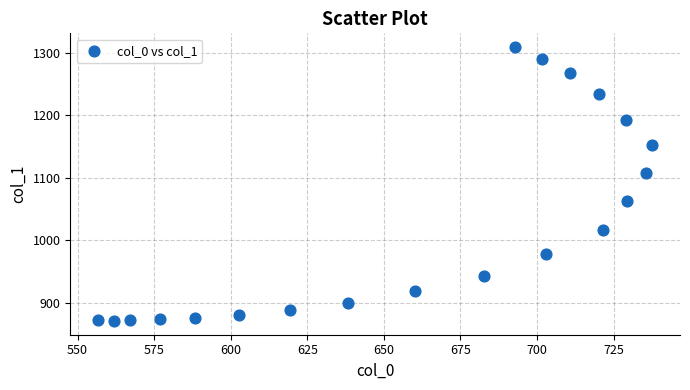

What Y value in the scatter plot is closest to 1090?

1108.5